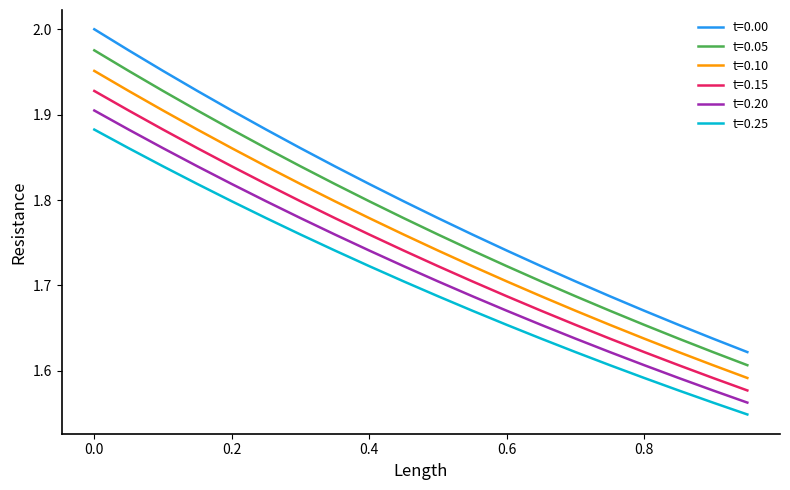

Which series has the widest spread of values?

t=0.00